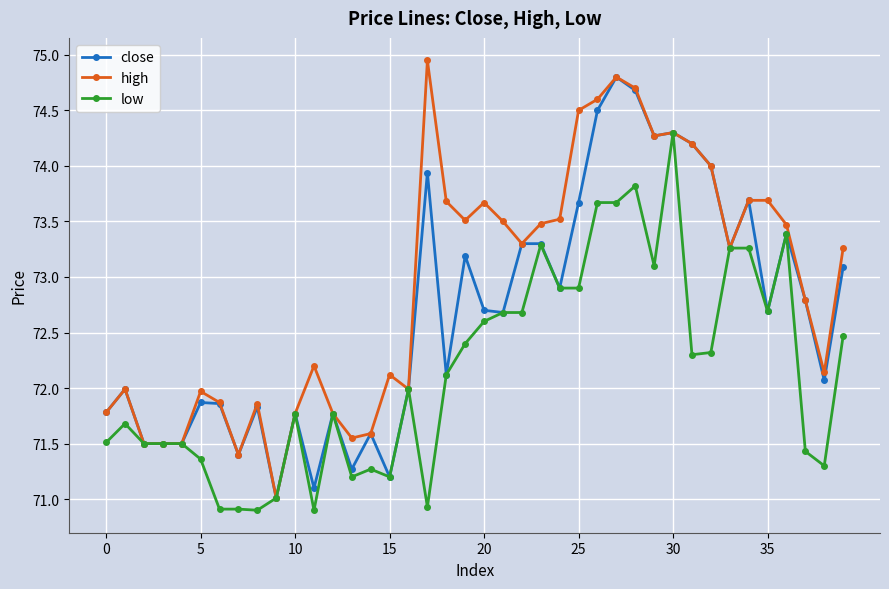

What is the minimum value for high?

71.0